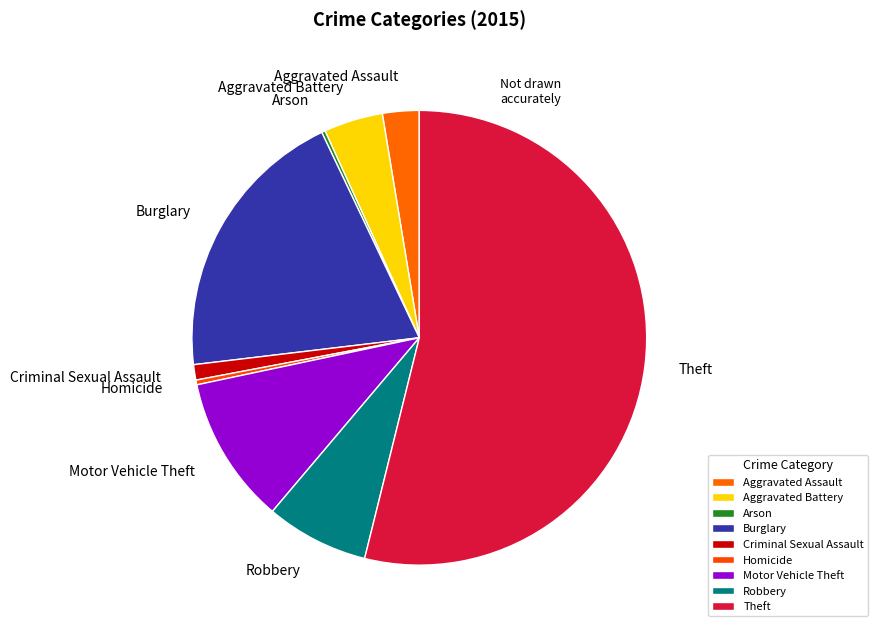

What is the largest slice in the pie chart?

Theft